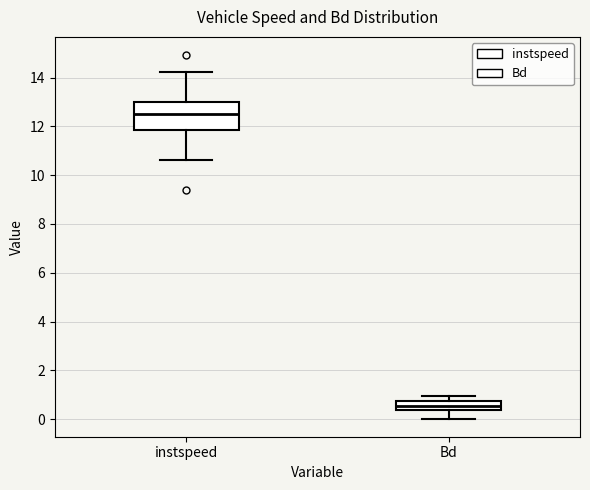

Reading left to right, read every box against the y-axis: the position of its median line, the range the box covers, and the ends of its whiskers. The values are not printed on the chart, so give them approximately, as read against the axis.

instspeed: median 12.6, box 11.8 to 13.0, whiskers 10.6 to 14.2
Bd: median 0.6, box 0.4 to 0.8, whiskers 0.0 to 1.0